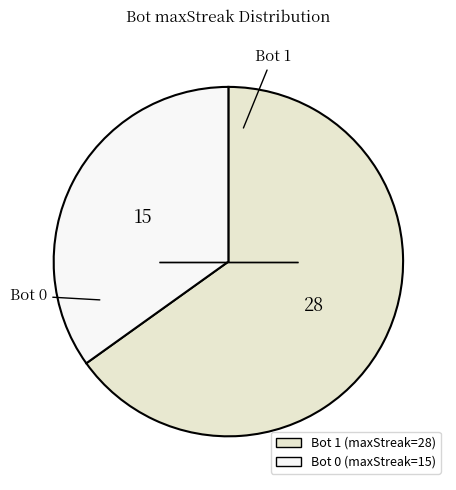

Which slice represents more than half of the pie?

Bot 1 (maxStreak=28)